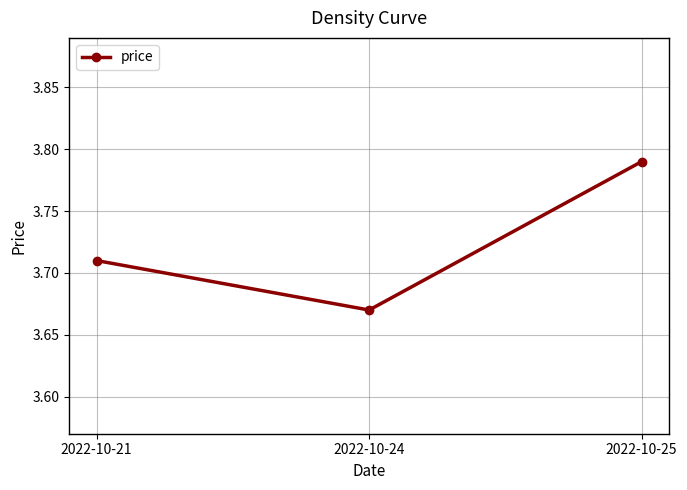

At which category does the chart reach its minimum across all series?

2022-10-24